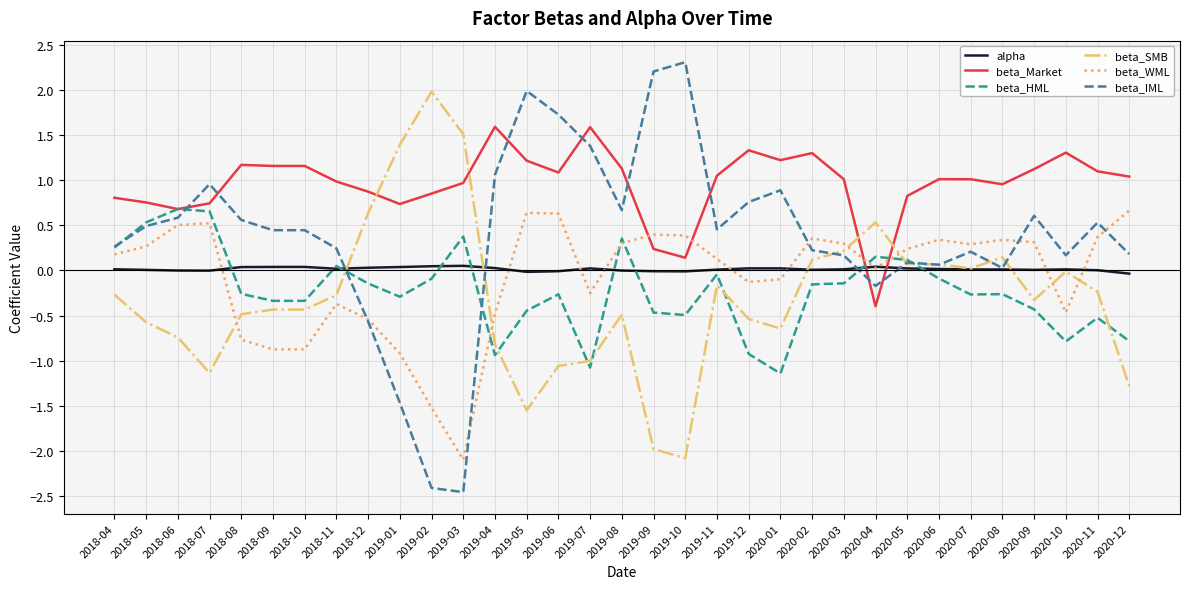

What are all the series names shown in the legend?

alpha, beta_Market, beta_HML, beta_SMB, beta_WML, beta_IML